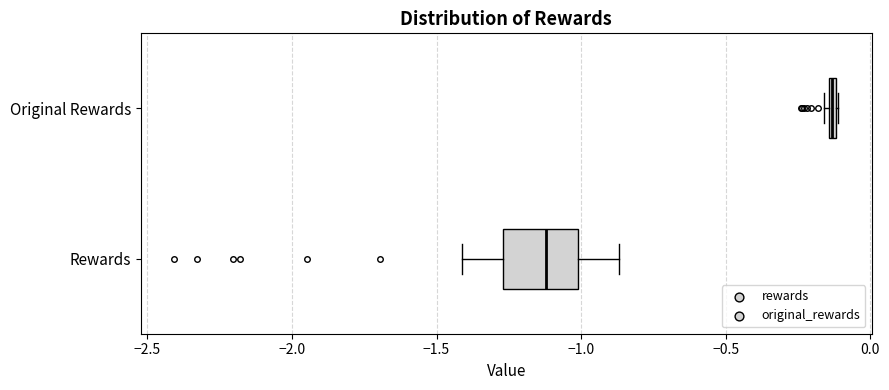

Which box is the widest, from its left edge to its right edge?

Rewards